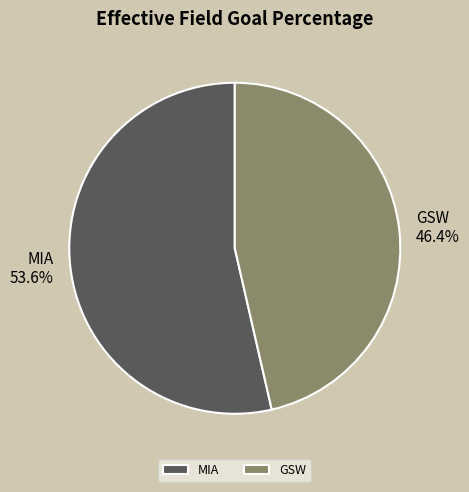

Combined, do GSW and MIA account for over 50%?

Yes